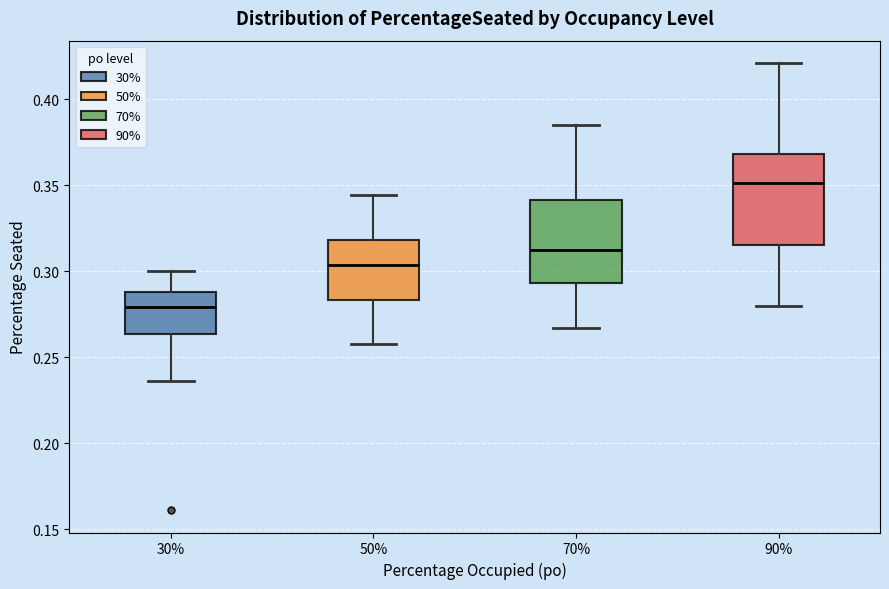

Reading left to right, read every box against the y-axis: the position of its median line, the range the box covers, and the ends of its whiskers. The values are not printed on the chart, so give them approximately, as read against the axis.

30%: median 0.280, box 0.265 to 0.290, whiskers 0.235 to 0.300
50%: median 0.305, box 0.285 to 0.320, whiskers 0.260 to 0.345
70%: median 0.310, box 0.295 to 0.340, whiskers 0.265 to 0.385
90%: median 0.350, box 0.315 to 0.370, whiskers 0.280 to 0.420